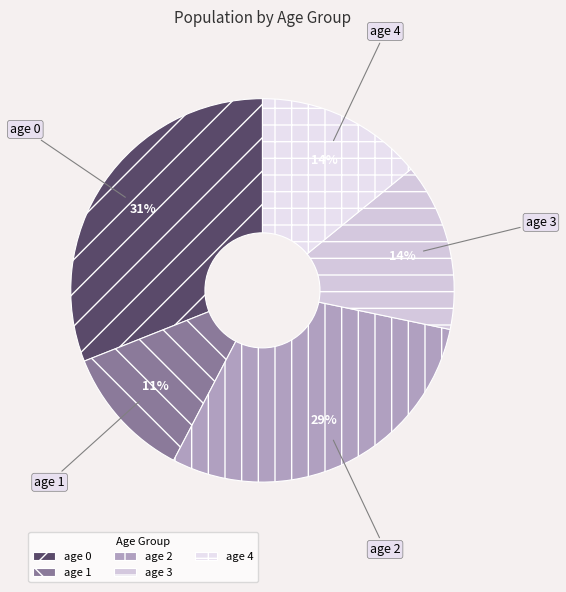

How many segments does this pie chart have?

5